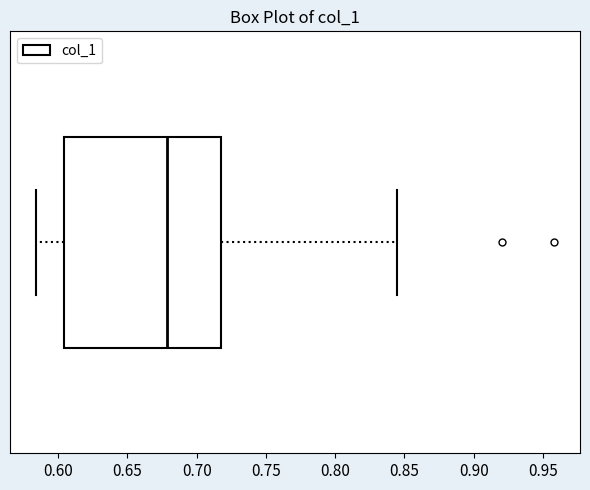

Where does the left whisker of the box end on the x-axis? The values are not printed on the chart, so give them approximately, as read against the axis.

0.585